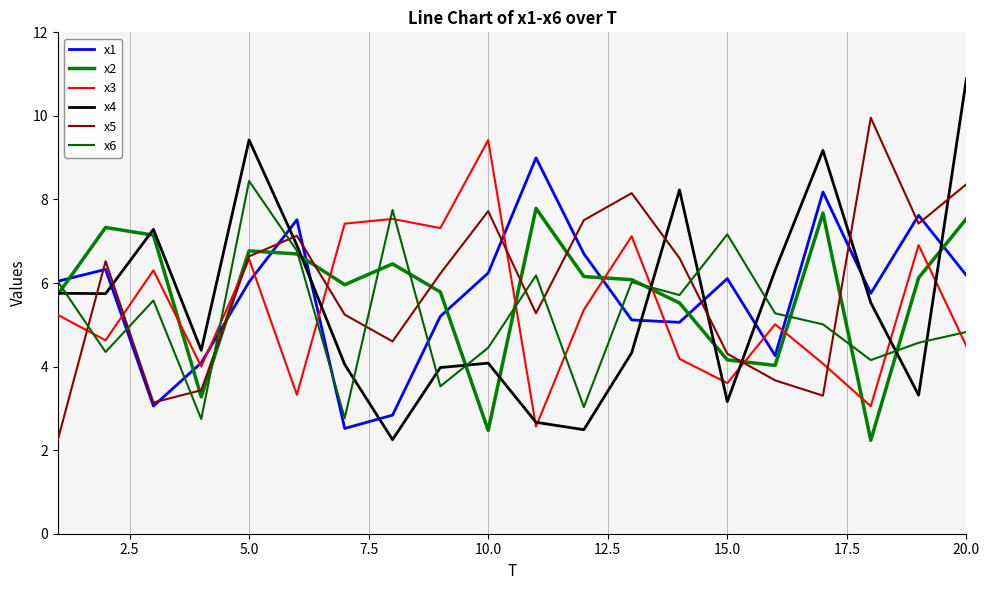

How many lines are shown in the chart?

6